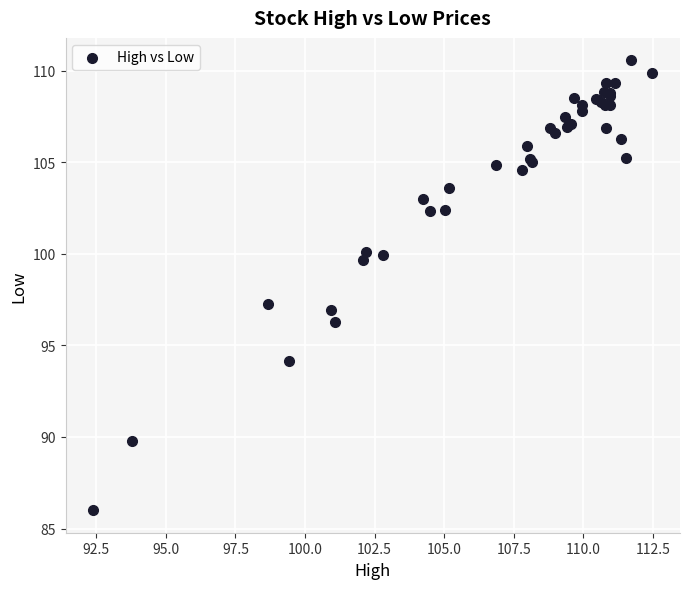

What Y value in the scatter plot is closest to 98?

97.3